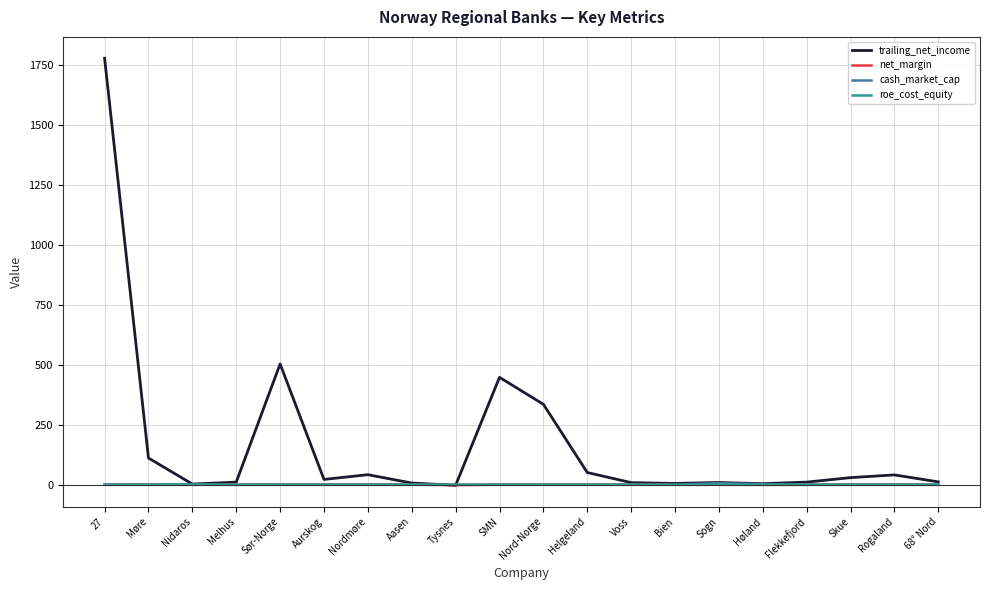

Which series has the largest total across all categories?

trailing_net_income